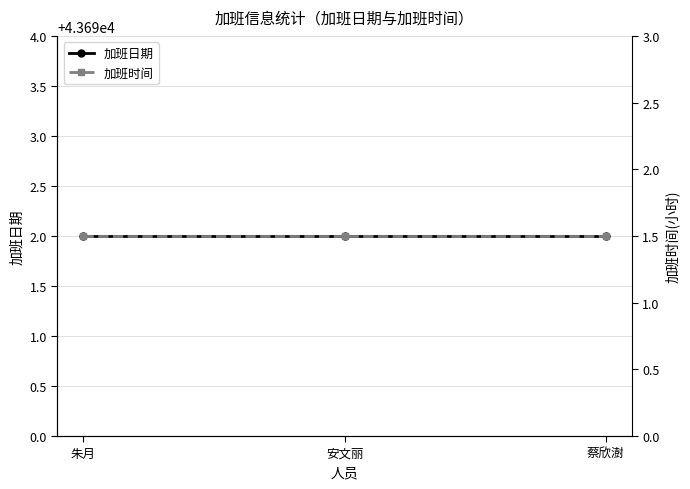

What is the average value of the 加班日期 series?

43692.0